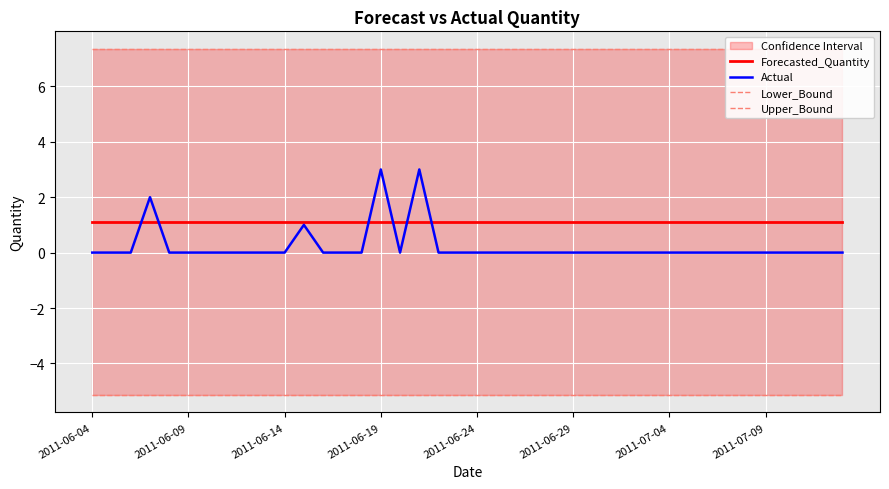

What is the sum of the Lower_Bound values at 2011-06-14 and 15?

-10.3